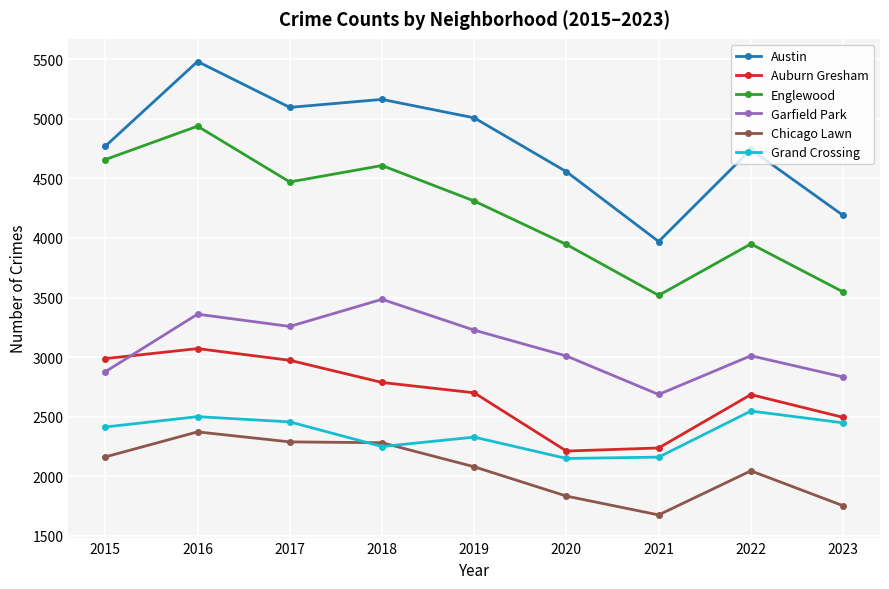

At 2019, list the series in order from largest to smallest.

Austin, Englewood, Garfield Park, Auburn Gresham, Grand Crossing, Chicago Lawn